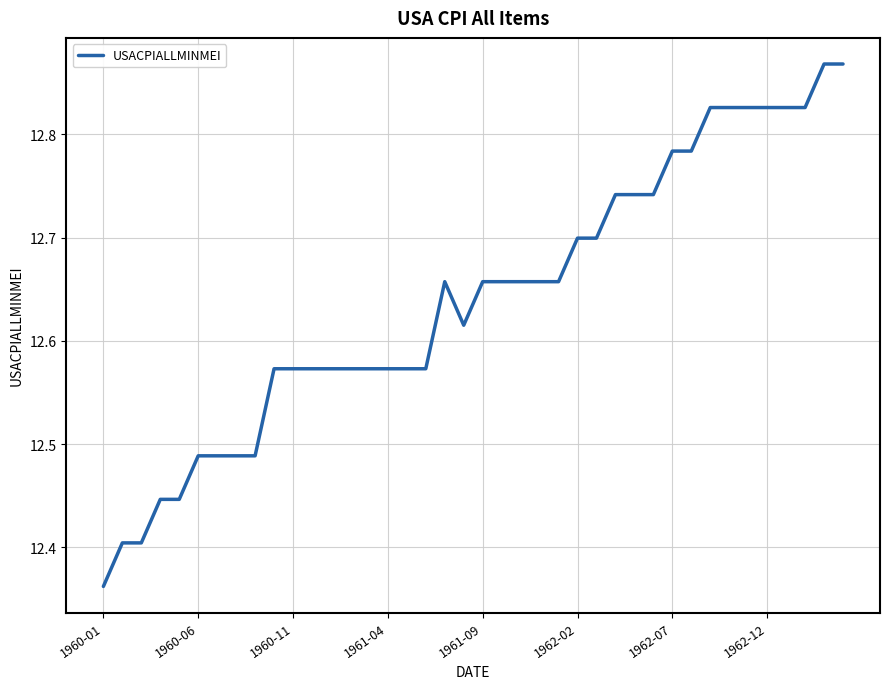

Where is the data nearest to the value 12?

1960-01